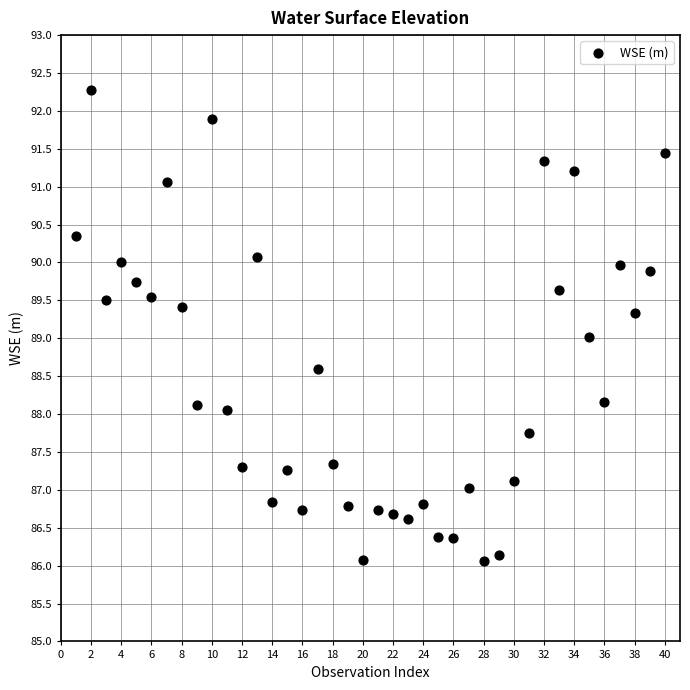

What is the range of X values (max minus min)?

39.0